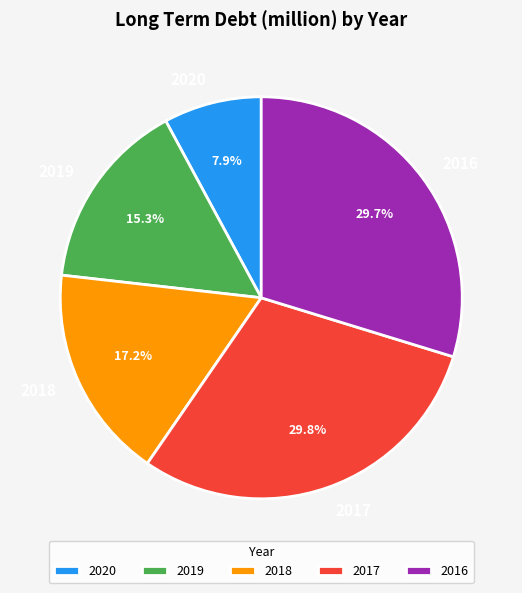

Does any single category account for the majority?

No